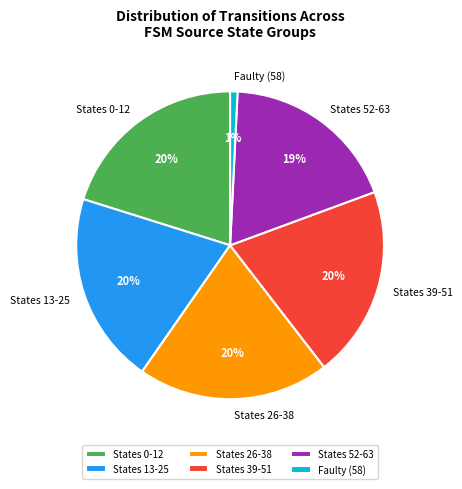

The Faulty (58) slice represents 11% of the pie. True or false?

False